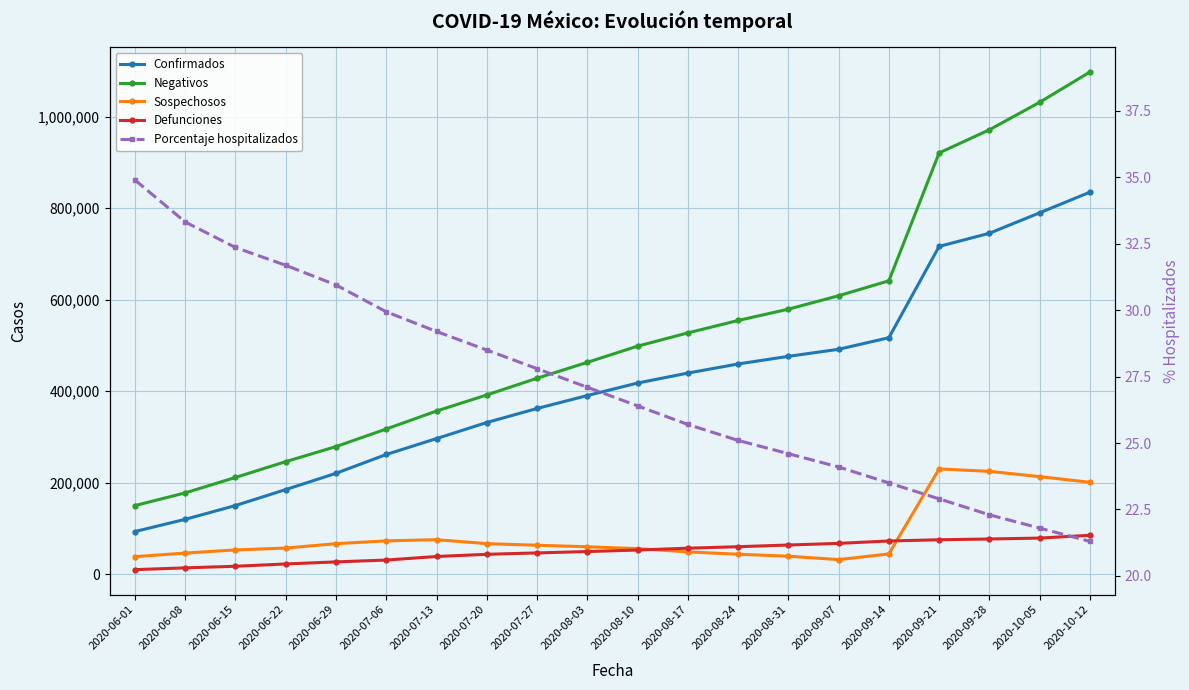

Rank the series at 2020-08-31 from highest to lowest value.

Negativos, Confirmados, Defunciones, Sospechosos, Porcentaje hospitalizados